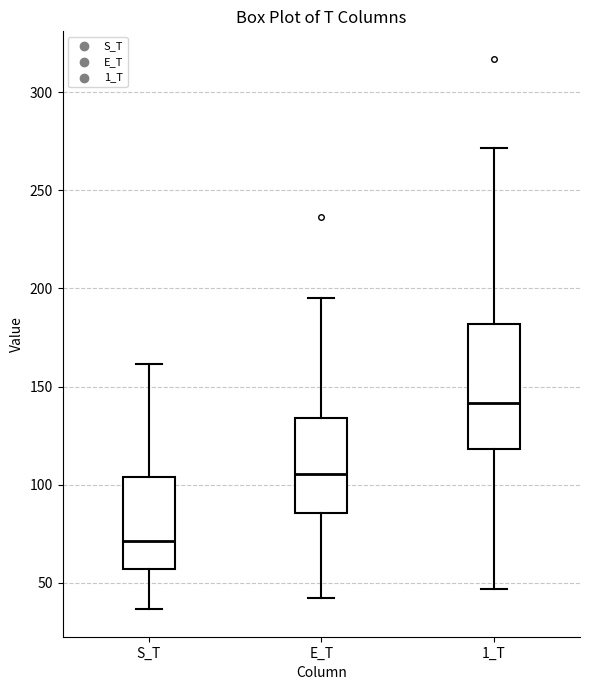

Which box's median line is the lowest?

S_T